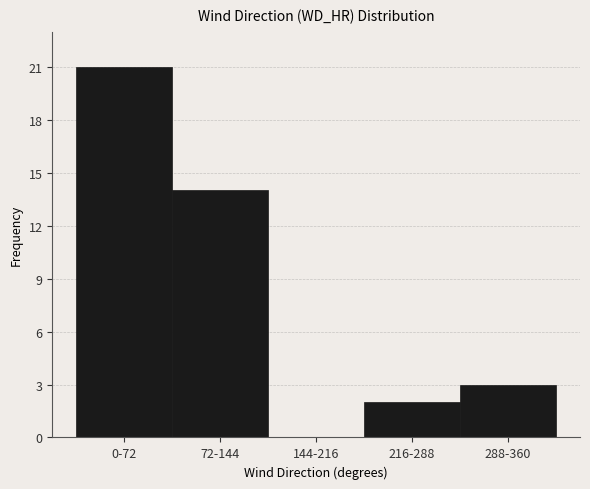

Reading left to right, extract all data points from this chart.

0-72=21	72-144=14	144-216=0	216-288=2	288-360=3